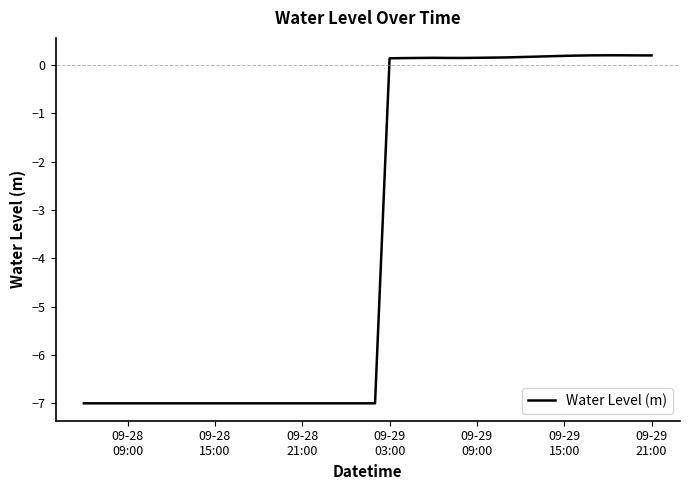

What is the difference between the maximum and minimum values?

7.2